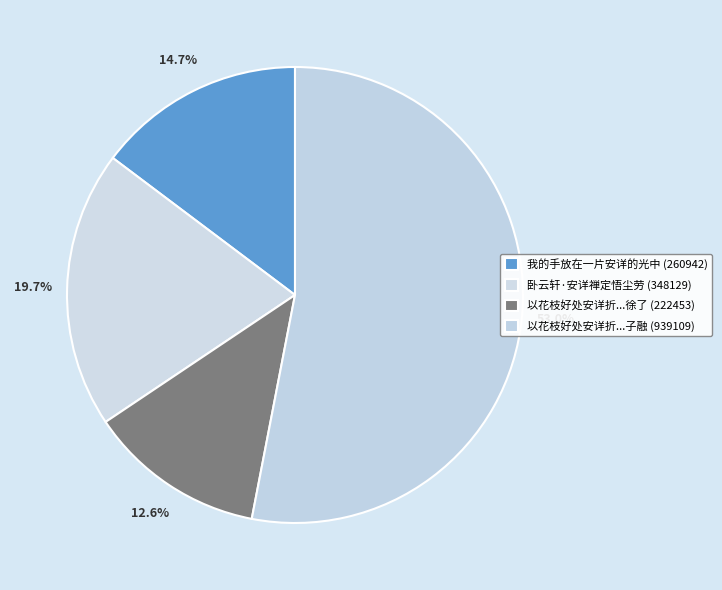

Count the number of slices in the pie.

4